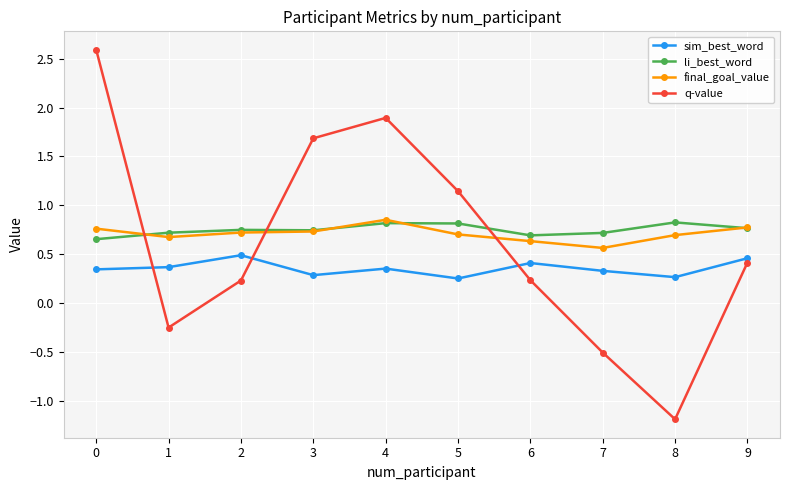

How many lines are shown in the chart?

4